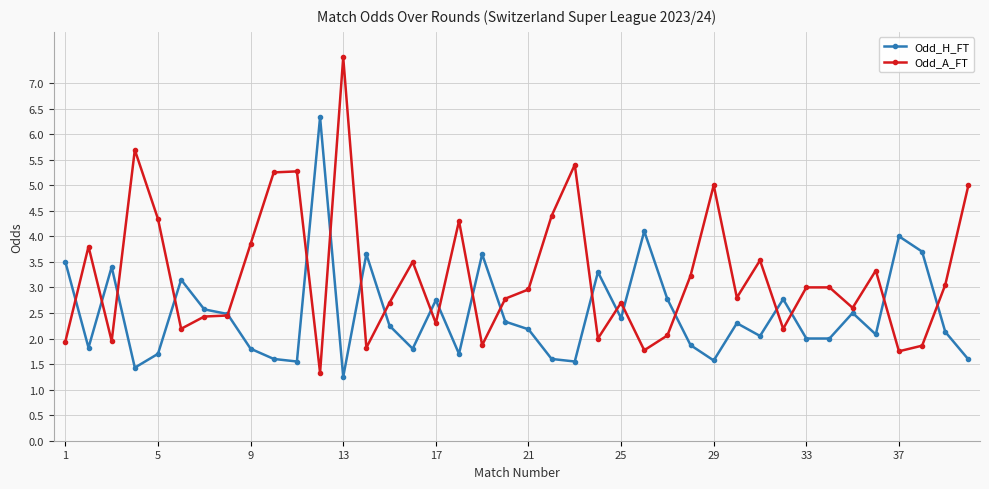

How many categories are shown in the chart?

40